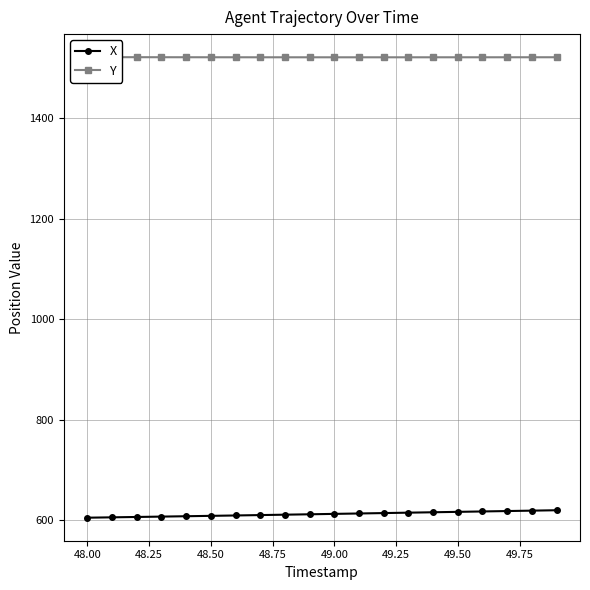

True or false: X has more than 0 points higher than both neighbors.

False